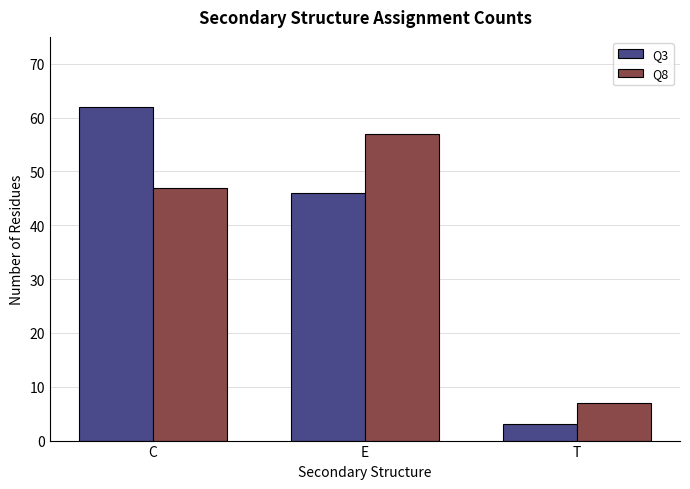

Reading left to right, transcribe all the data shown in this chart.

Q3: C=62	E=46	T=3
Q8: C=47	E=57	T=7